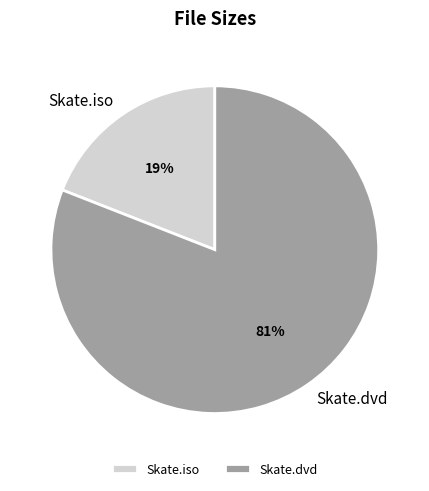

Which slice is the largest?

Skate.dvd